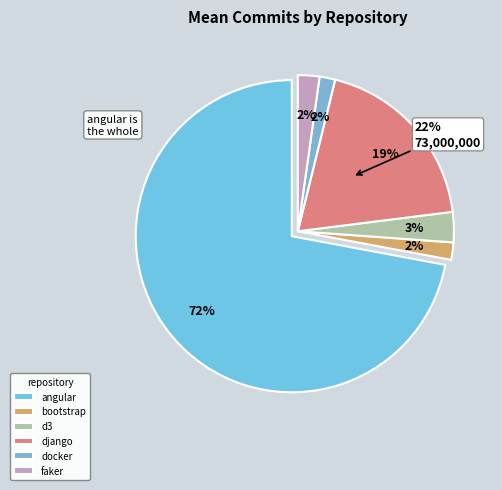

The faker slice represents 12% of the pie. True or false?

False